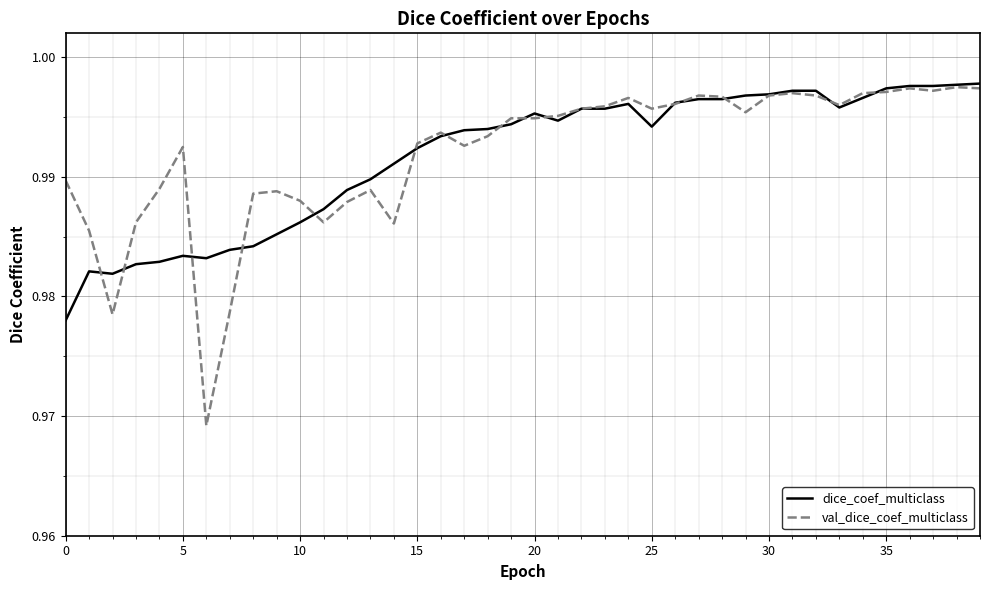

Which series has the largest range (max minus min)?

val_dice_coef_multiclass